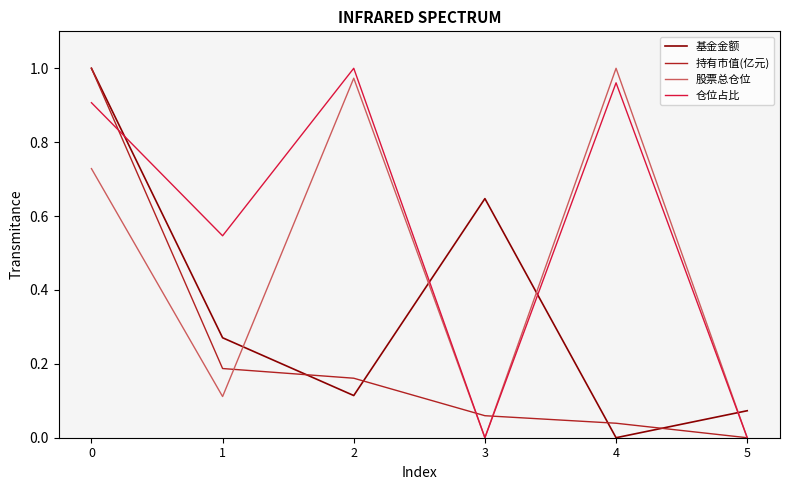

At which label is 持有市值(亿元) closest to 0?

5